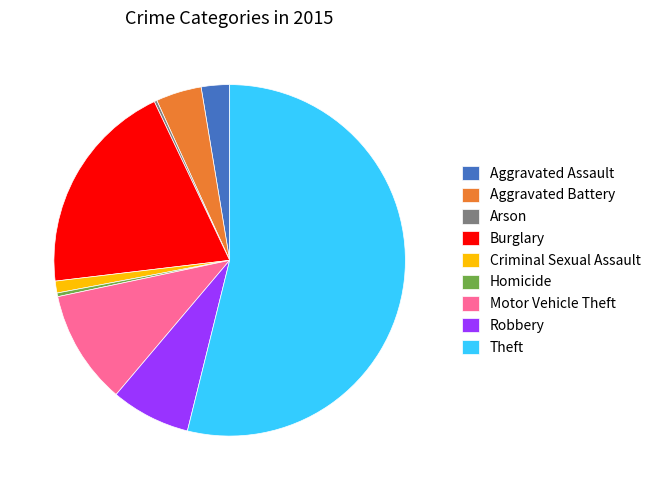

Is it true that Motor Vehicle Theft is 4% of the pie?

False